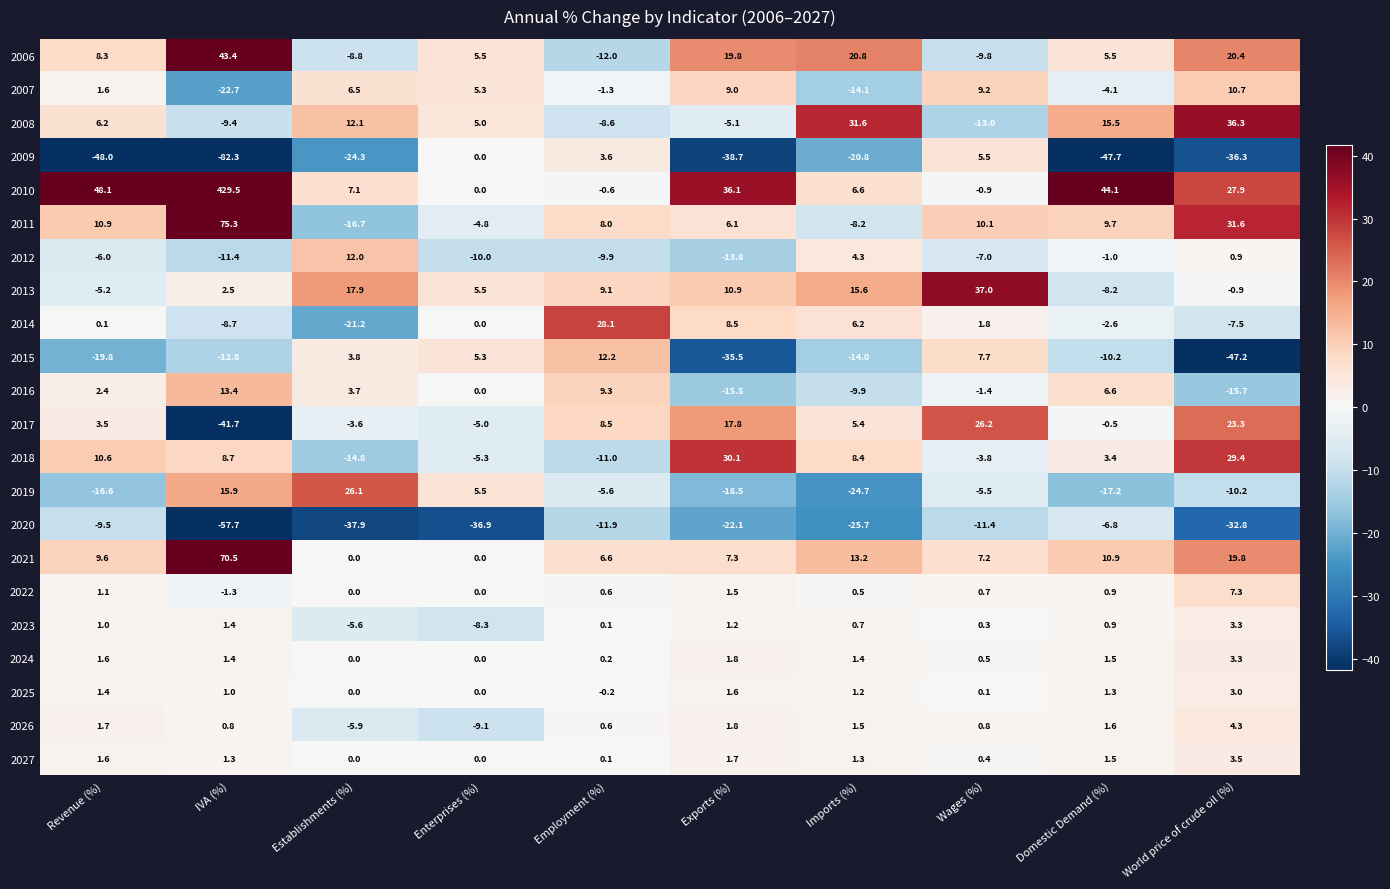

At which category is the sum across all series the highest?

IVA (%)